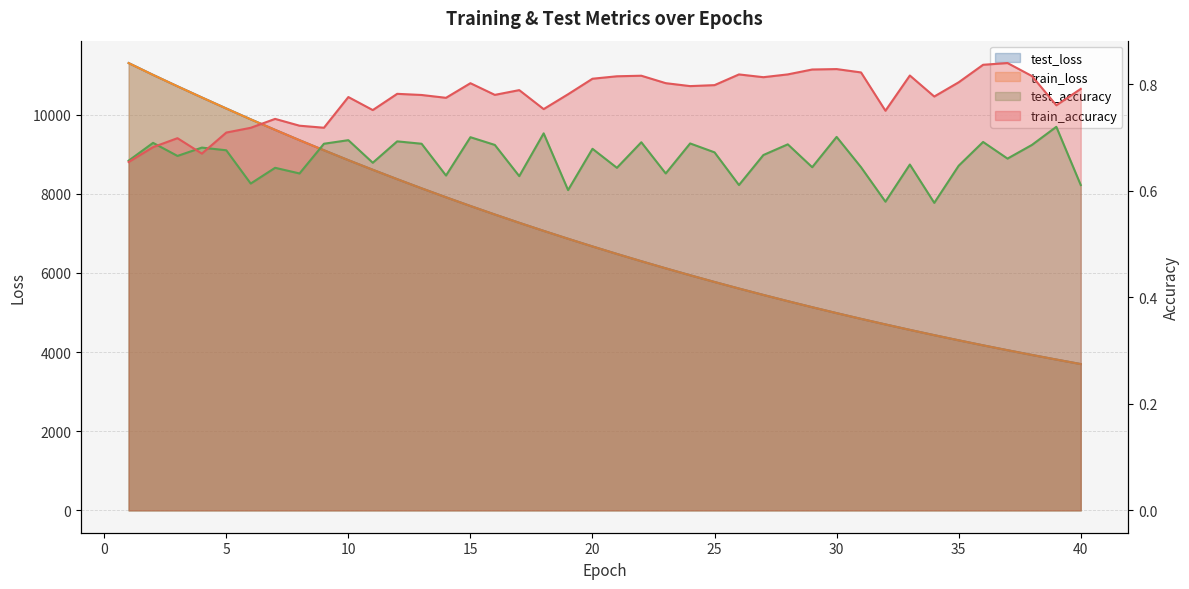

What is the difference between the maximum and minimum values in the train_loss series?

7607.4